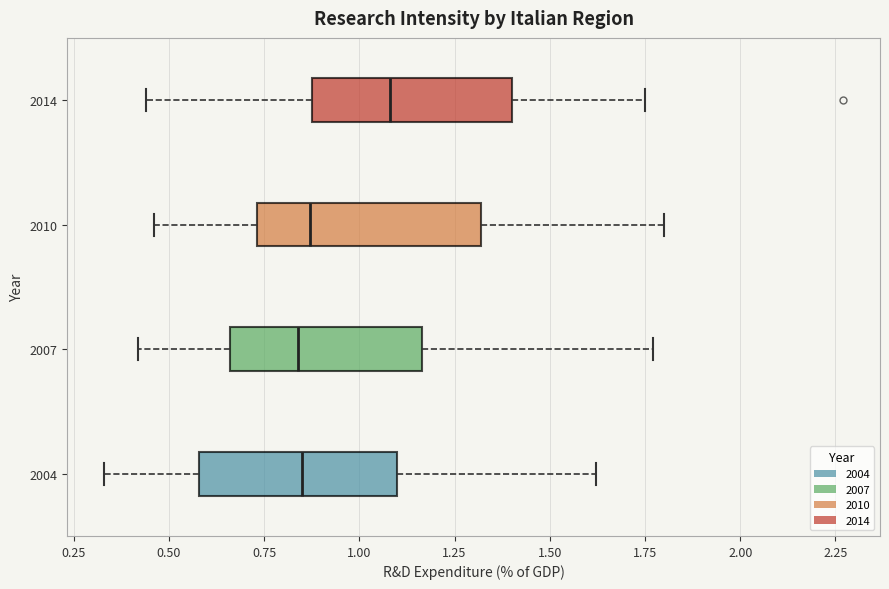

Reading bottom to top, read every box against the x-axis: the position of its median line, the range the box covers, and the ends of its whiskers. The values are not printed on the chart, so give them approximately, as read against the axis.

2004: median 0.85, box 0.60 to 1.10, whiskers 0.35 to 1.60
2007: median 0.85, box 0.65 to 1.15, whiskers 0.40 to 1.75
2010: median 0.85, box 0.75 to 1.30, whiskers 0.45 to 1.80
2014: median 1.10, box 0.90 to 1.40, whiskers 0.45 to 1.75